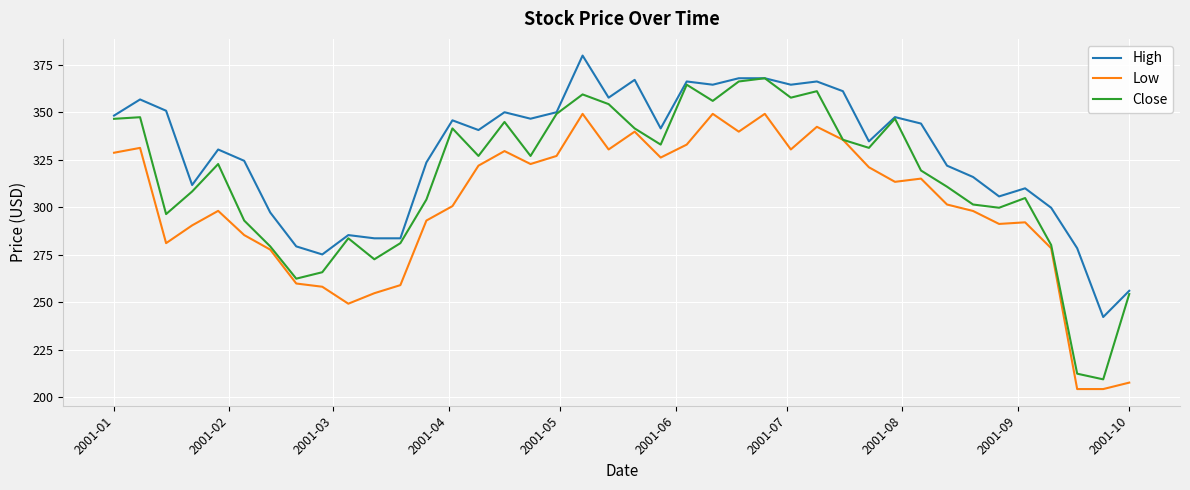

What is the maximum value shown in the chart?

379.9